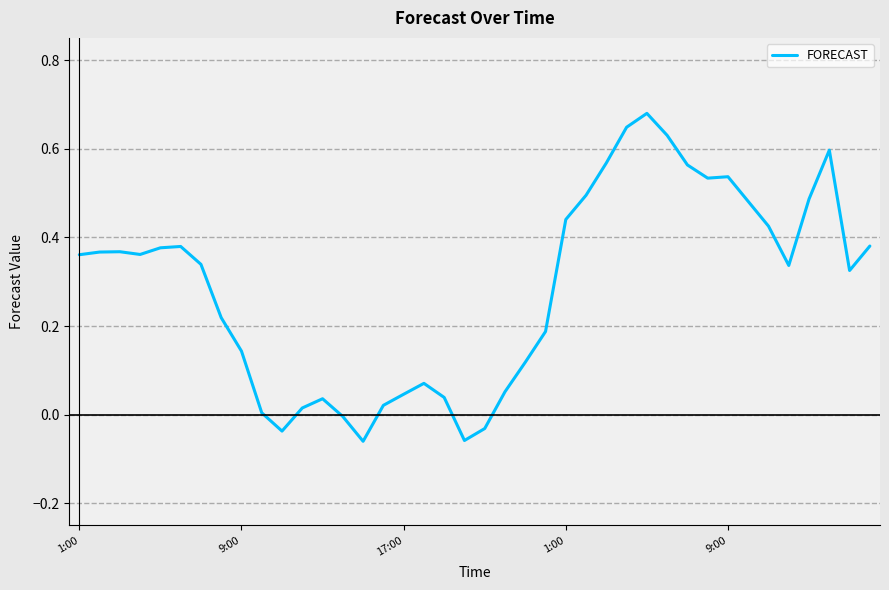

How many categories are shown in the chart?

40